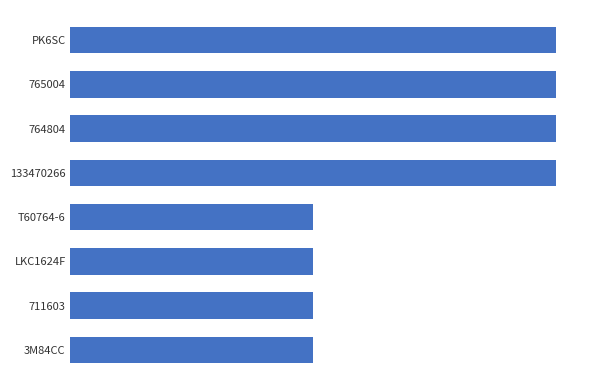

Count the values in the range 1 to 2.

8